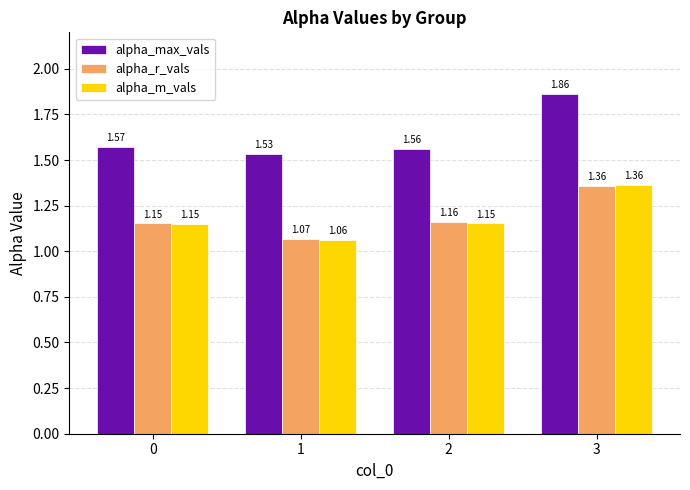

What is the total value across all series at 3?

4.6